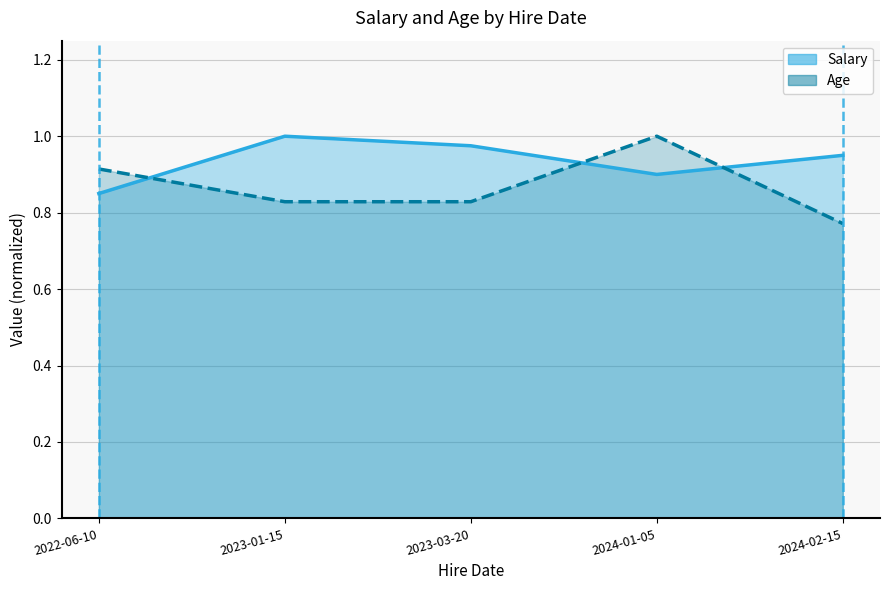

Which series has the largest total across all categories?

Salary